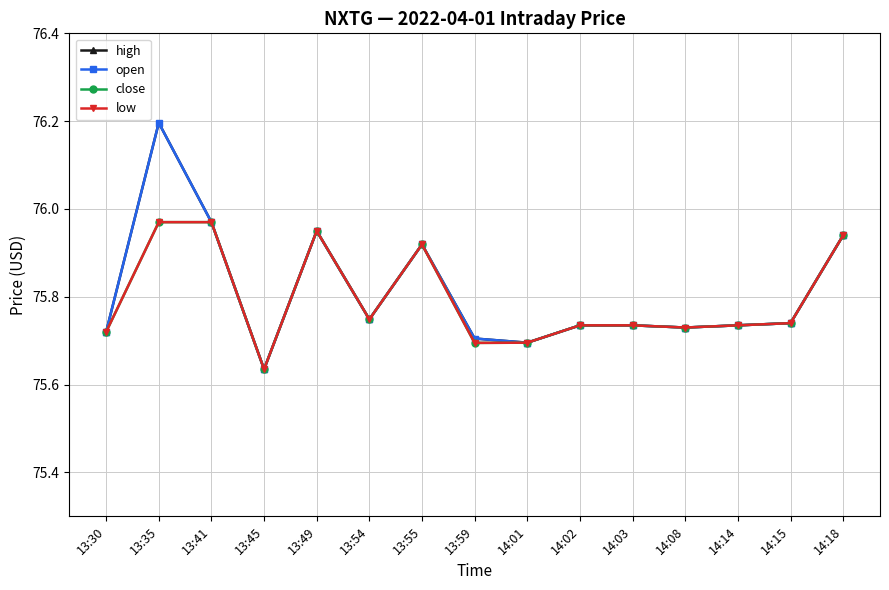

Is this an area chart (filled region under the line)?

No